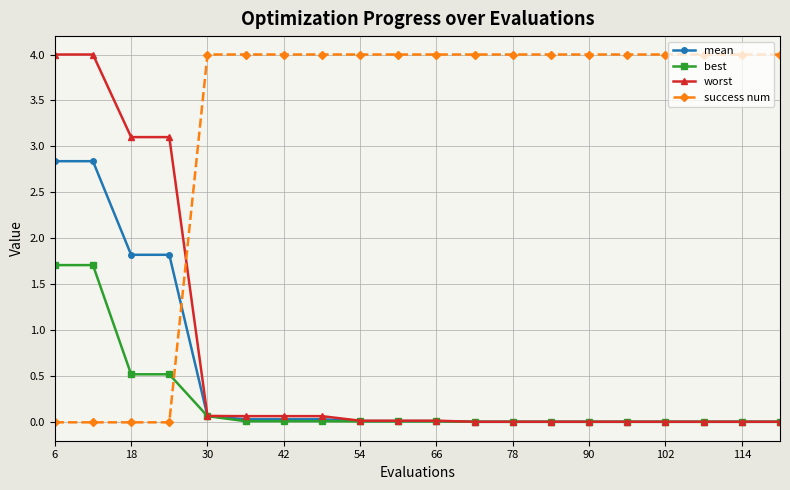

Which series ends up on top after the final intersection of mean and success num?

success num